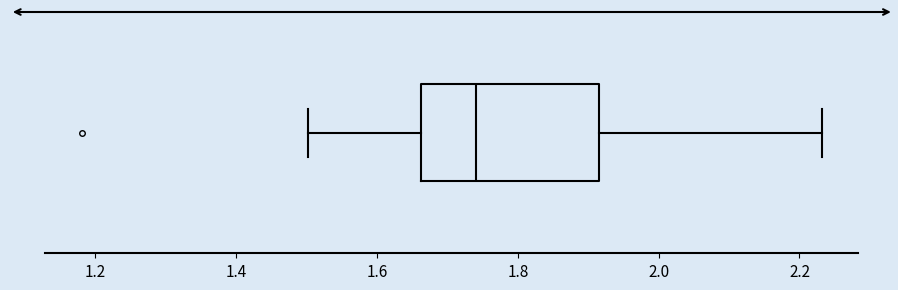

Read this box plot against the x-axis: the position of the median line, the range covered by the box, and the ends of both whiskers. The values are not printed on the chart, so give them approximately, as read against the axis.

median 1.74, box 1.66 to 1.92, whiskers 1.50 to 2.24